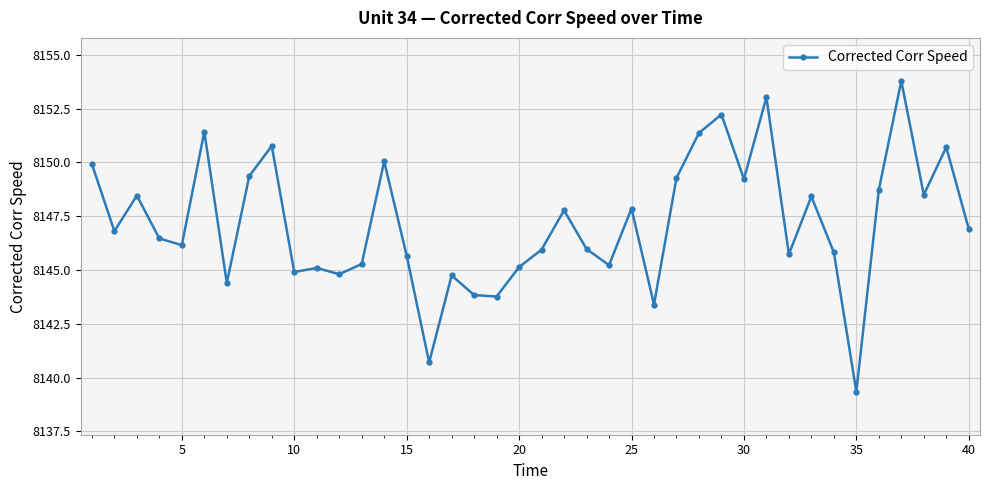

What is the sum of all values?

325887.1